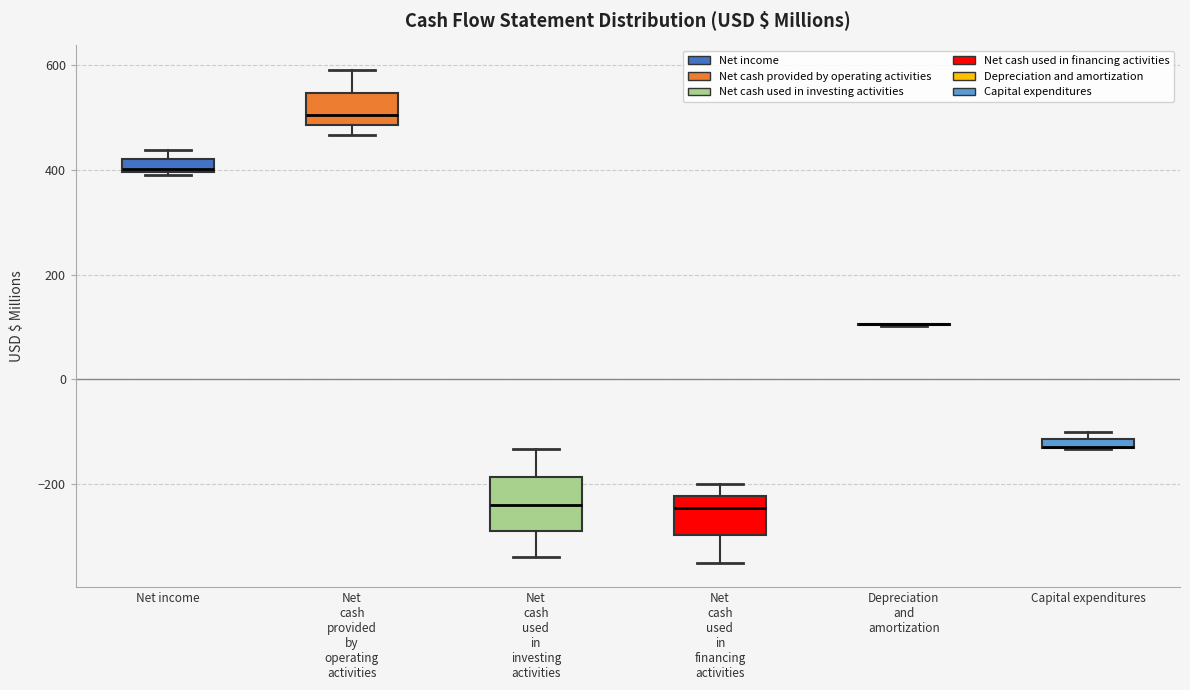

Which box is the tallest, from its lower edge to its upper edge?

Net cash used in investing activities